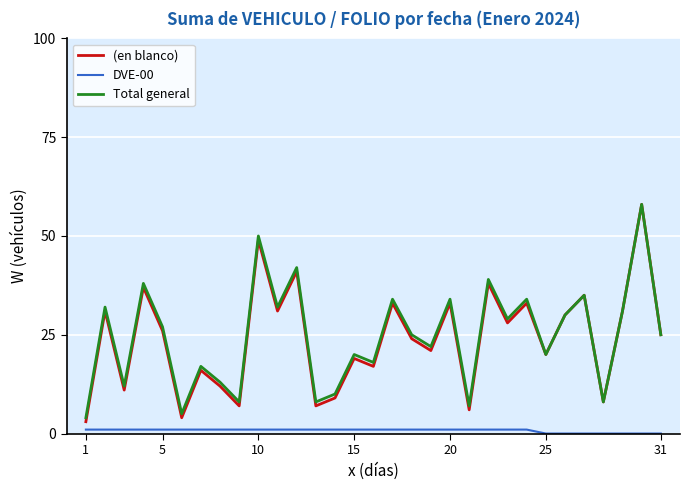

Reading right to left, transcribe all the data shown in this chart.

(en blanco): 25	58	31	8	35	30	20	33	28	38	6	33	21	24	33	17	19	9	7	41	31	49	7	12	16	4	26	37	11	31	3
DVE-00: 0	0	0	0	0	0	0	1	1	1	1	1	1	1	1	1	1	1	1	1	1	1	1	1	1	1	1	1	1	1	1
Total general: 25	58	31	8	35	30	20	34	29	39	7	34	22	25	34	18	20	10	8	42	32	50	8	13	17	5	27	38	12	32	4